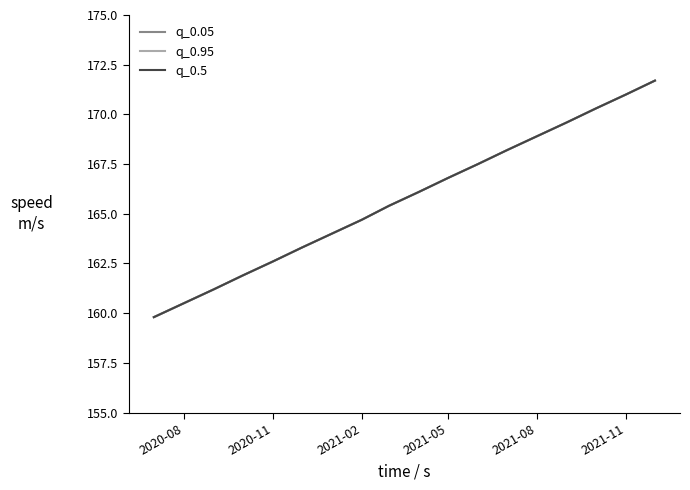

Does the chart display data point markers on the line(s)?

No